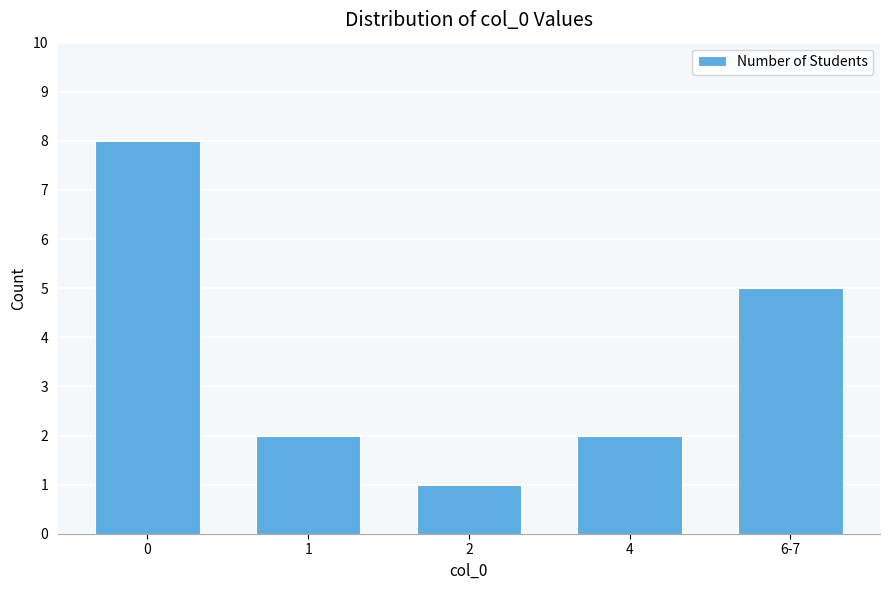

The value at 4 is 3. True or false?

False